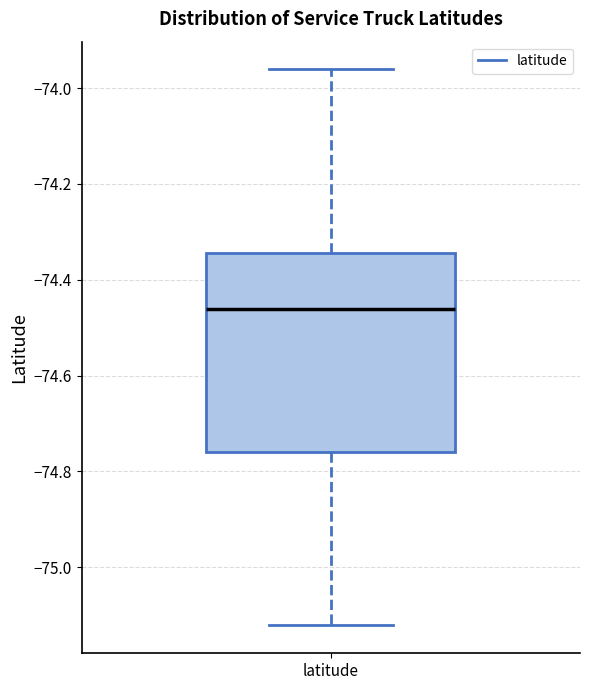

Transcribe this box plot: give where the median line is, the range the box spans, and where the two whiskers end, as read against the y-axis. The values are not printed on the chart, so give them approximately, as read against the axis.

median -74.46, box -74.76 to -74.34, whiskers -75.12 to -73.96